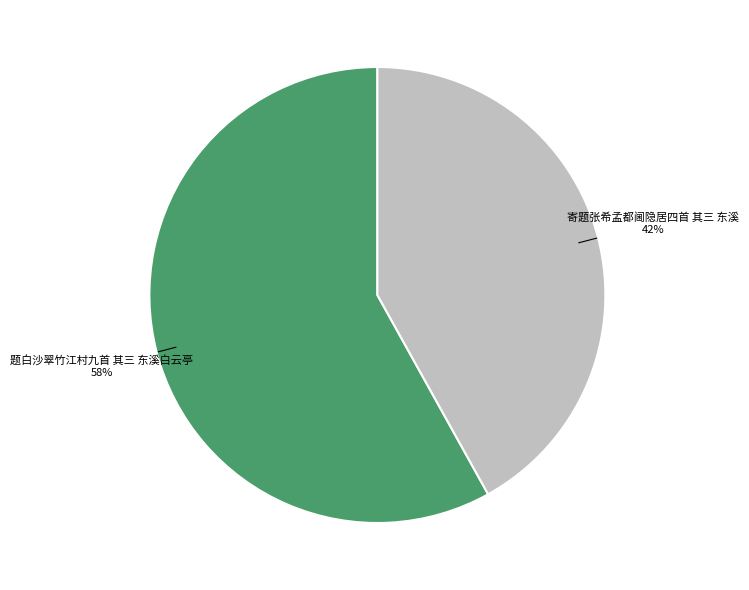

To the nearest percent, what is the average slice percentage?

50%